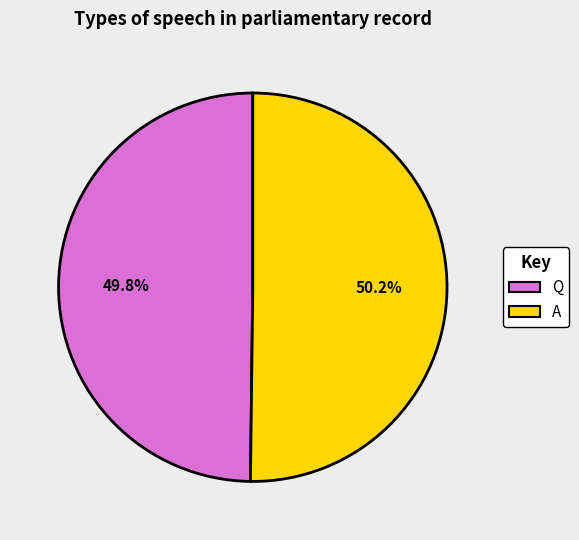

True or false: Q accounts for 50% of the total.

True